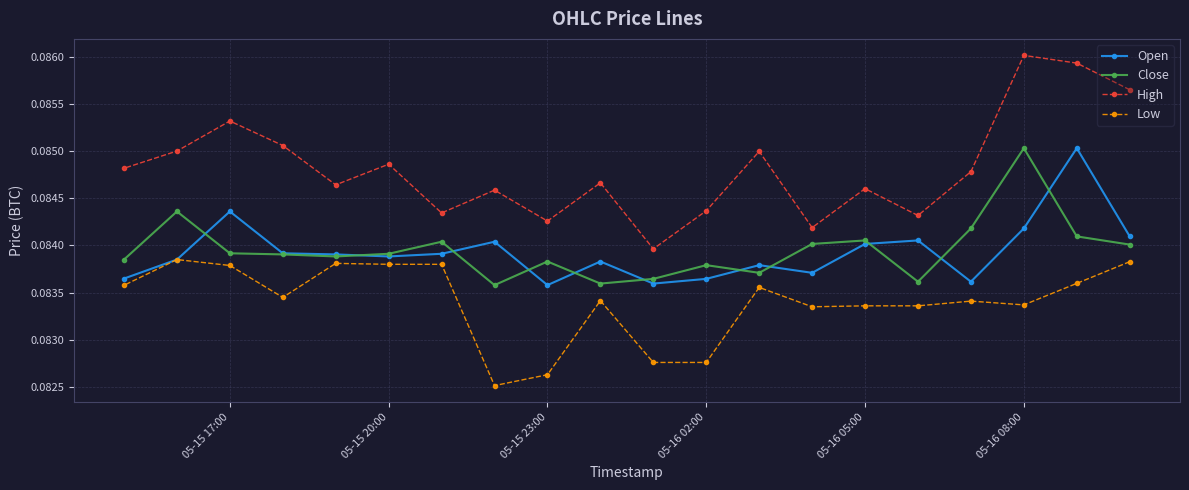

How many interior local peaks does the High series have?

7